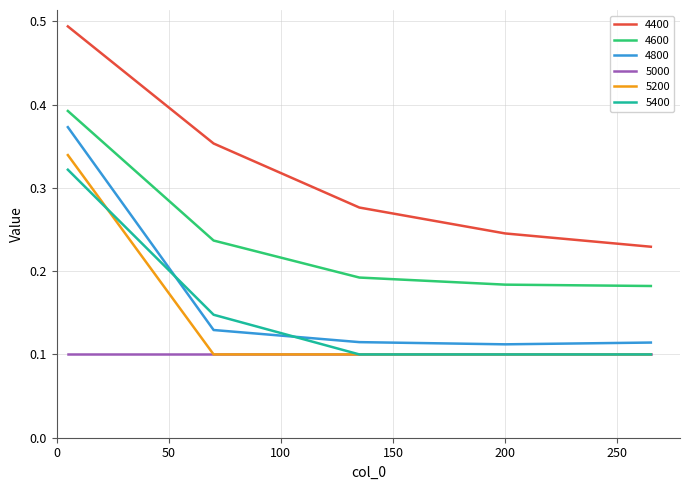

True or false: 4800 and 4400 intersect in this chart.

False